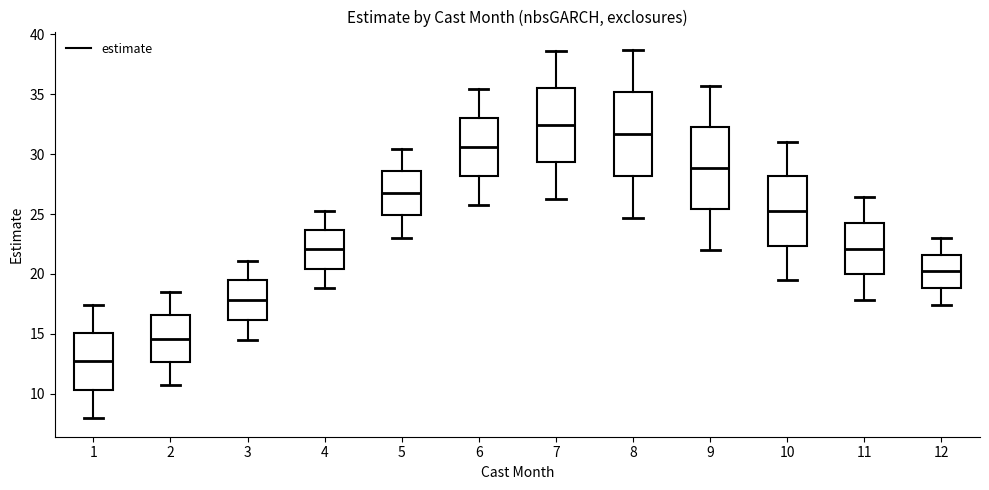

Where does the upper whisker of the box at x = 5 end on the y-axis? The values are not printed on the chart, so give them approximately, as read against the axis.

30.5